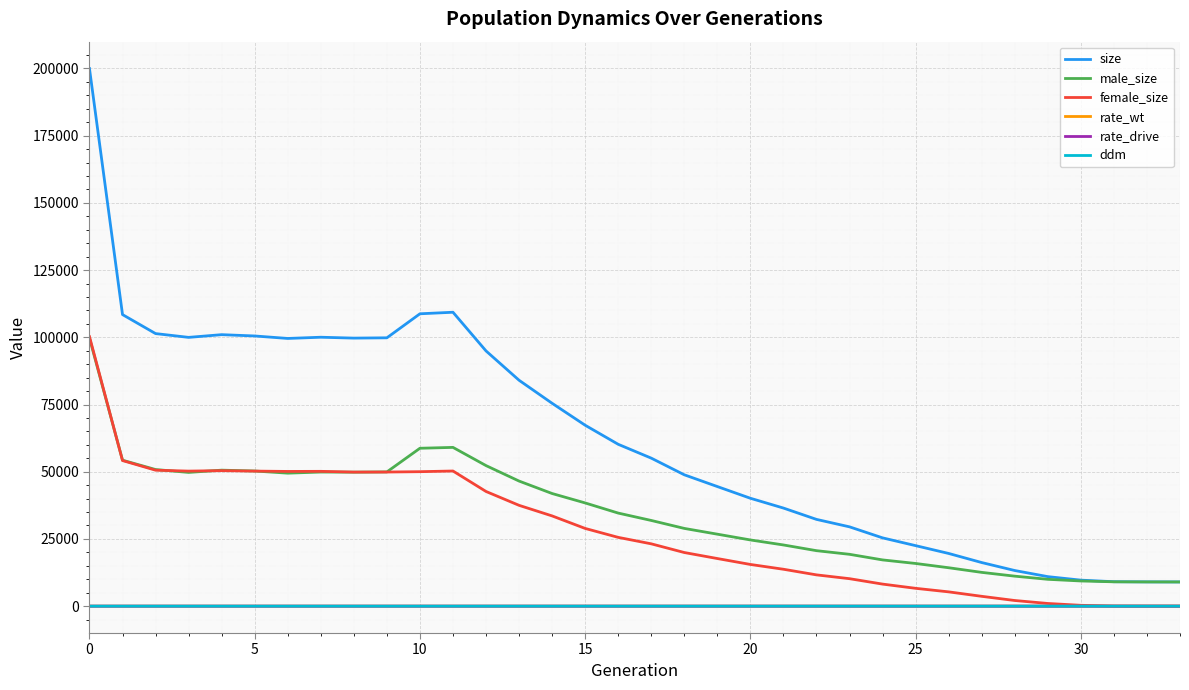

Which series has the largest total across all categories?

size